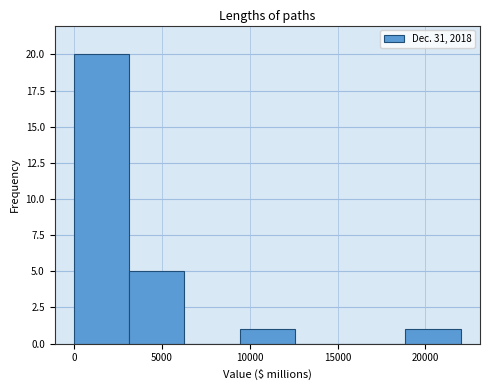

Which range on the x-axis has the tallest bar?

0 to 3000